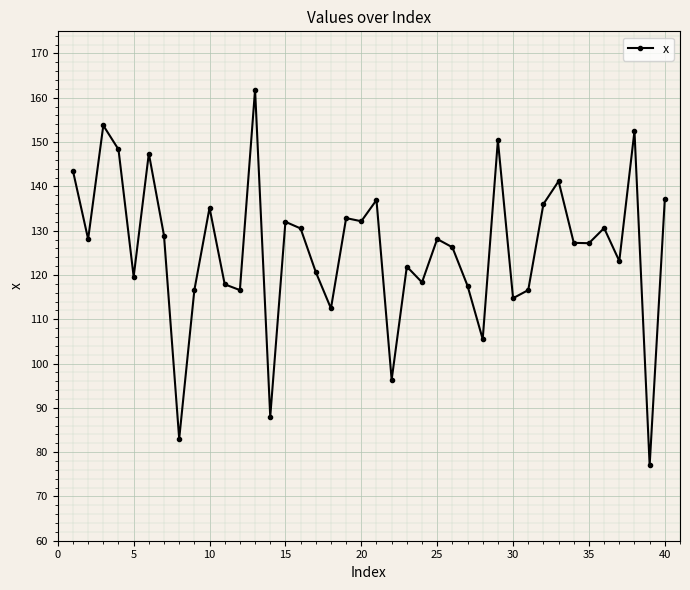

What is the value of the 25th point from the left?

128.1